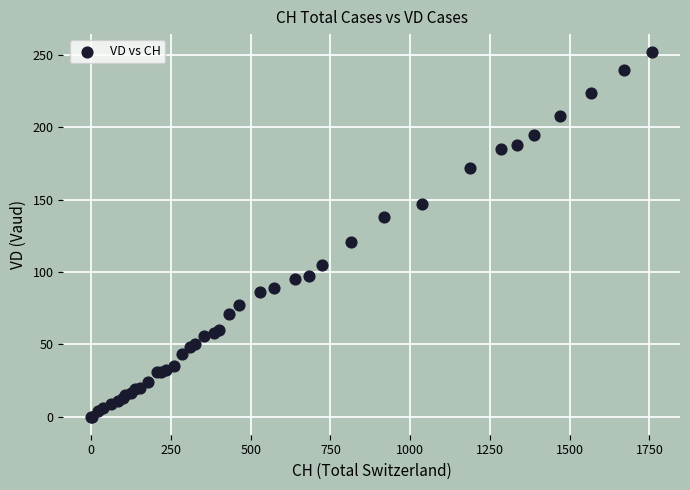

What Y value in the scatter plot is closest to 126?

121